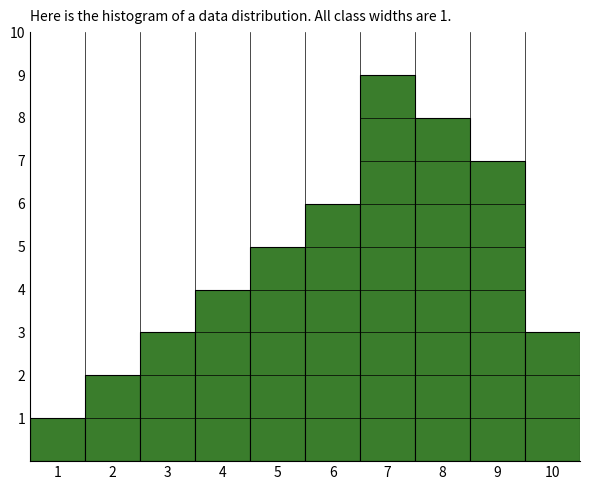

Reading left to right, extract all data points from this chart.

1=1	2=2	3=3	4=4	5=5	6=6	7=9	8=8	9=7	10=3